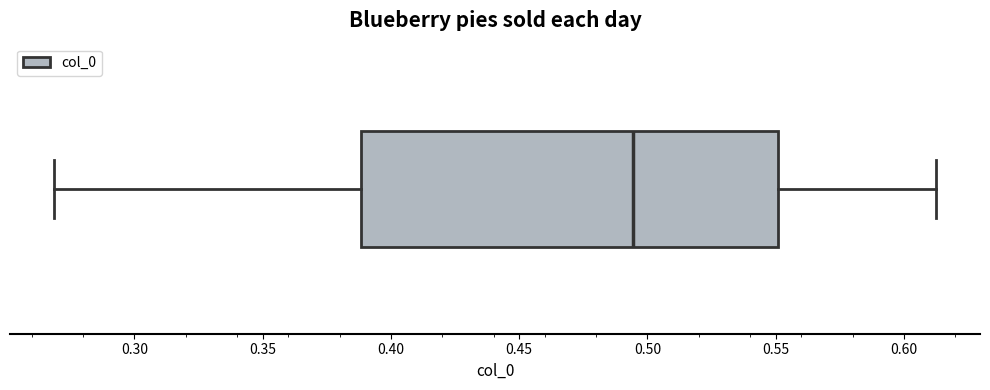

Where is the right edge of the box on the x-axis? The values are not printed on the chart, so give them approximately, as read against the axis.

0.550